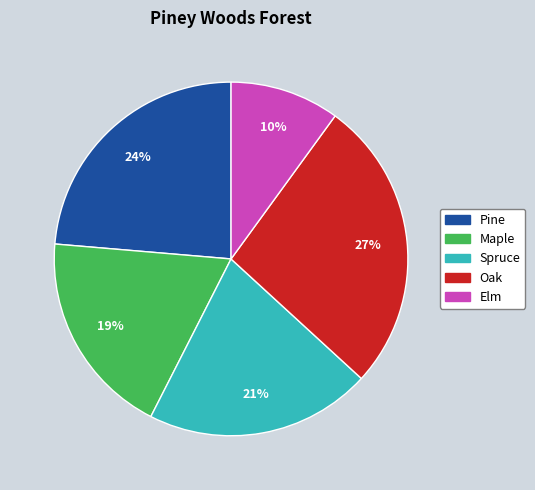

To the nearest percent, what is the average slice percentage?

20%